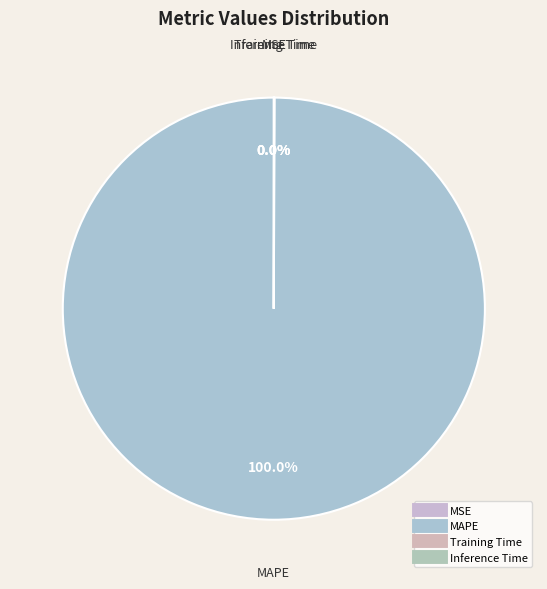

Is there a majority slice in this chart?

Yes